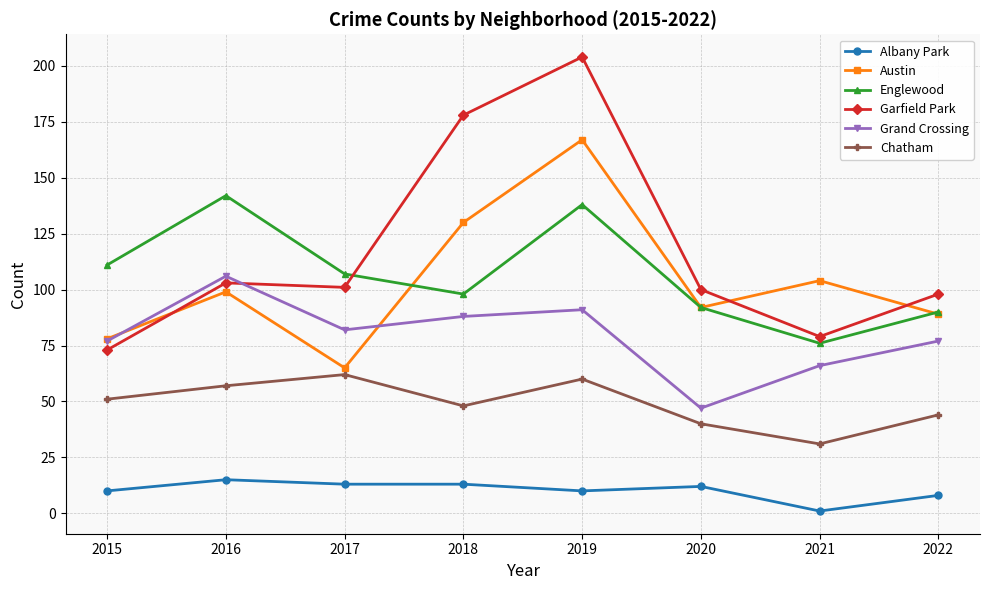

How many interior local peaks does the Englewood series have?

2